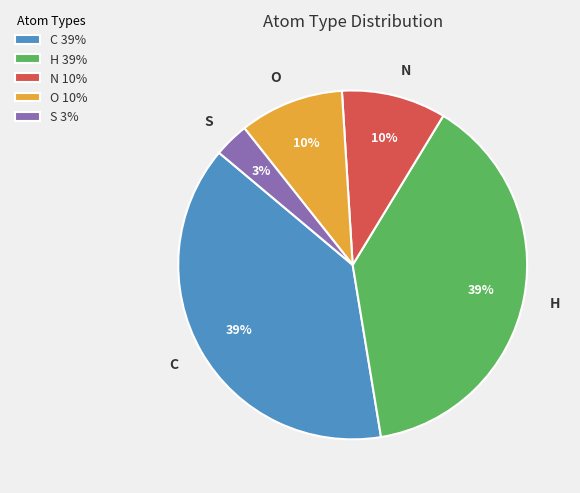

Does any single category account for the majority?

No